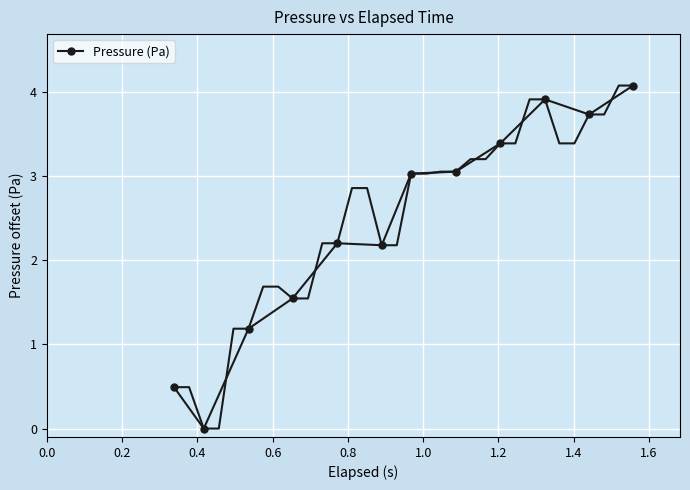

How many points are lower than both their immediate neighbors (excluding endpoints)?

3